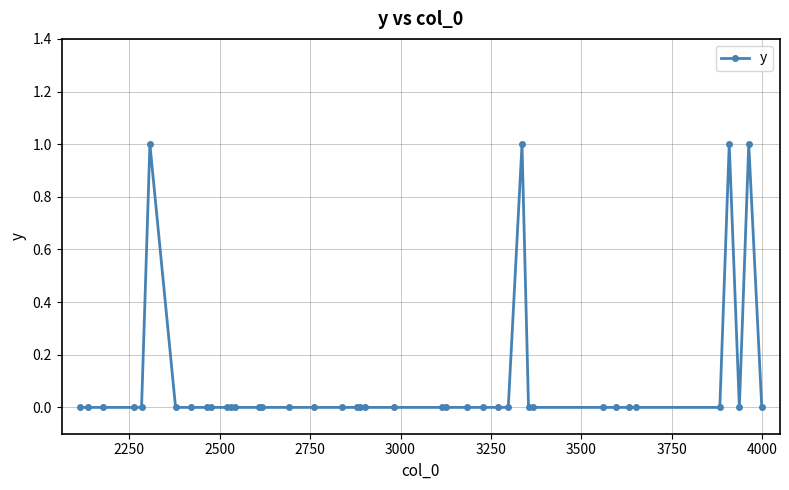

What is the sum of all values?

4